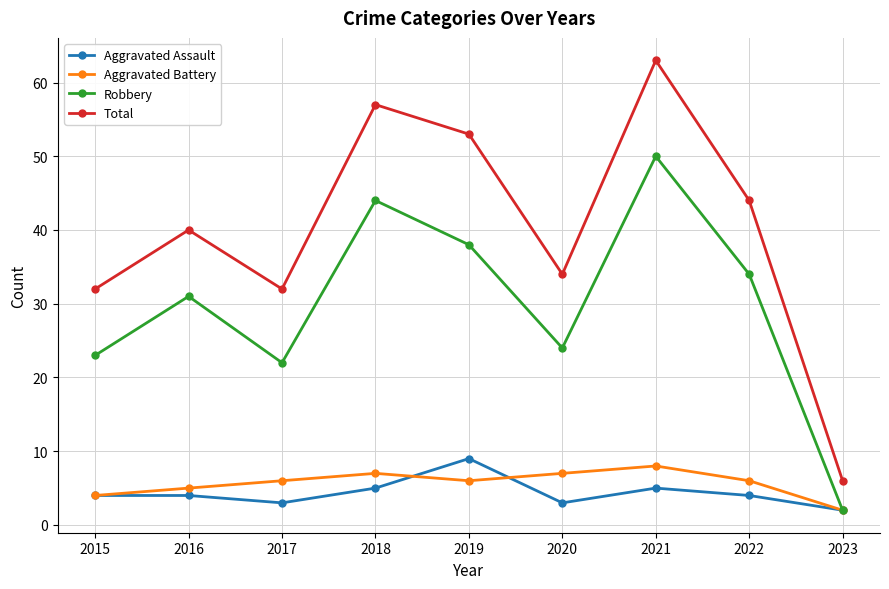

How many interior local valleys does the Total series have?

2